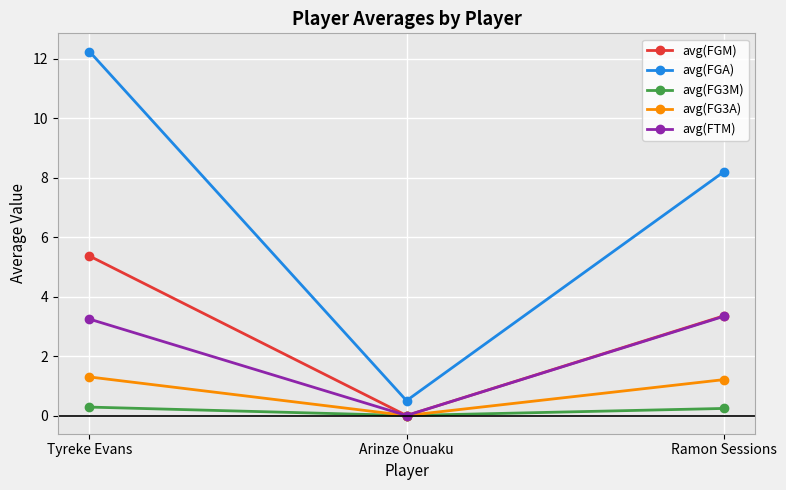

What position from the left is Tyreke Evans?

1